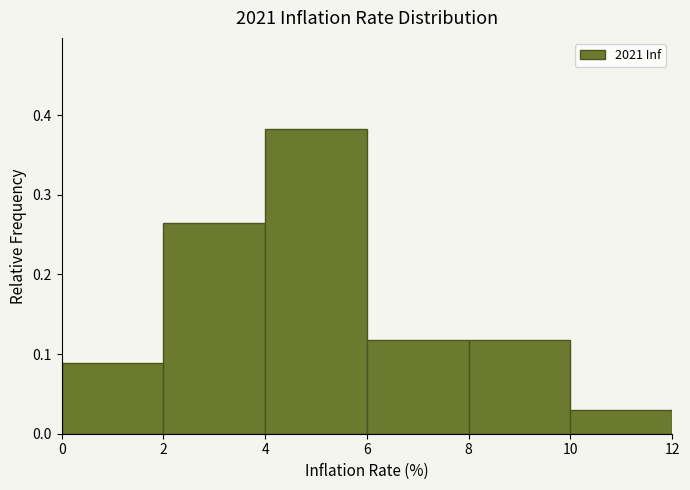

Over which range of the x-axis is the bar tallest?

4 to 6